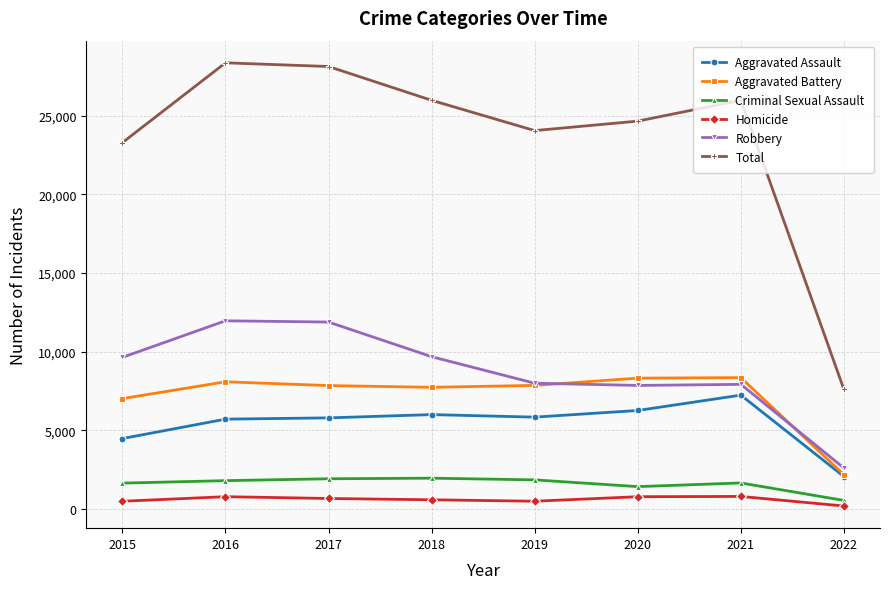

Which series has the largest range (max minus min)?

Total